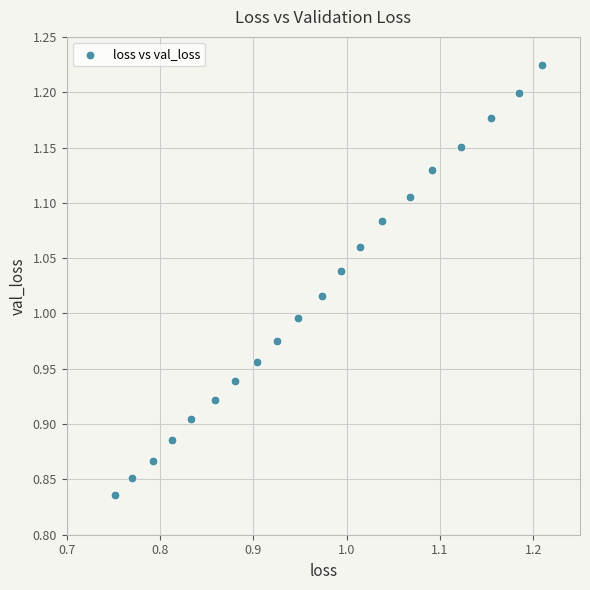

What is the range of X values (max minus min)?

0.5